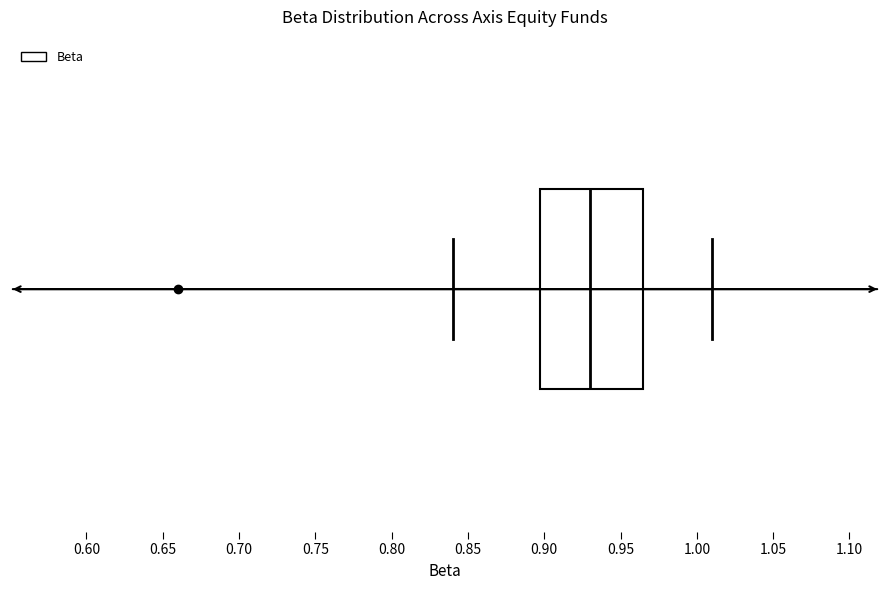

Transcribe this box plot: give where the median line is, the range the box spans, and where the two whiskers end, as read against the x-axis. The values are not printed on the chart, so give them approximately, as read against the axis.

median 0.930, box 0.900 to 0.965, whiskers 0.840 to 1.010